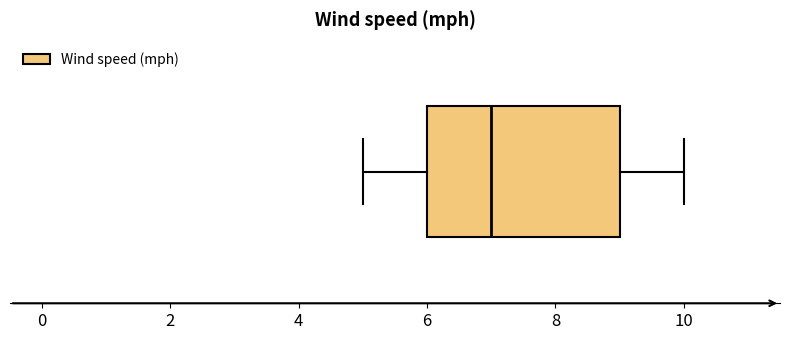

Read this box plot against the x-axis: the position of the median line, the range covered by the box, and the ends of both whiskers. The values are not printed on the chart, so give them approximately, as read against the axis.

median 7, box 6 to 9, whiskers 5 to 10